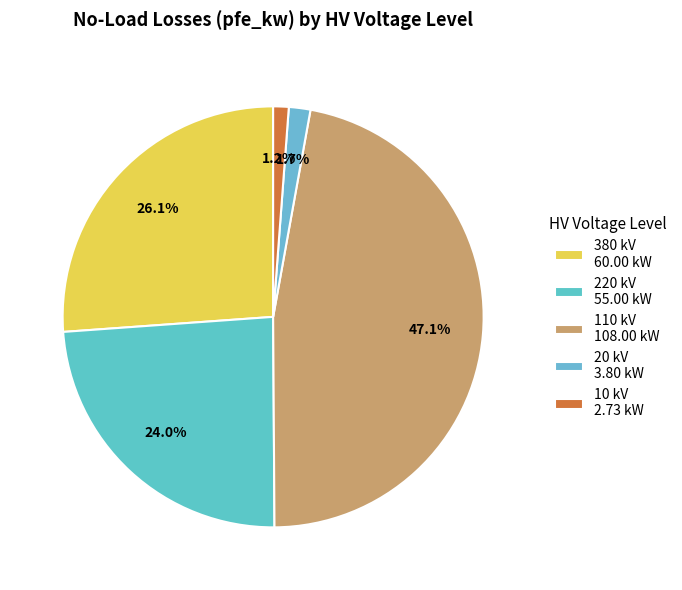

How many segments does this pie chart have?

5